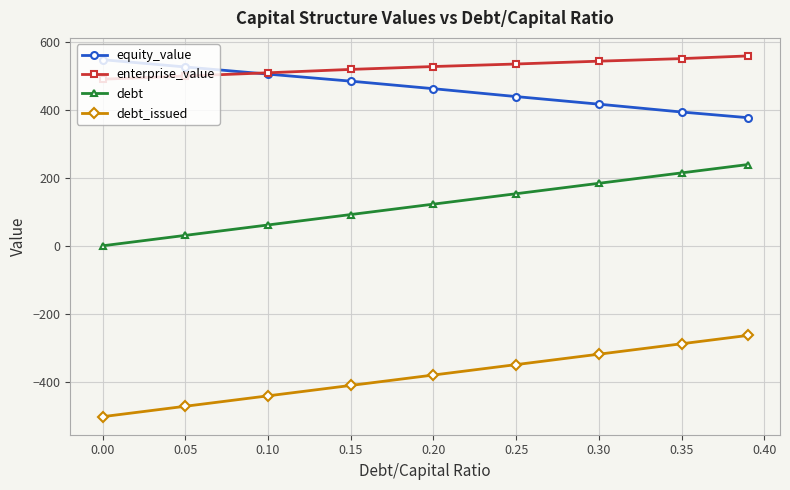

How many distinct data groups are displayed?

4